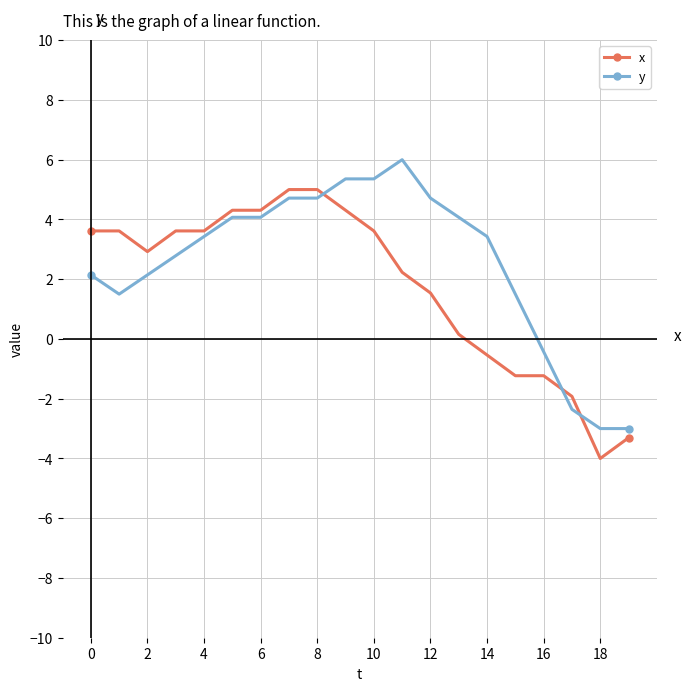

How many values in x are above zero?

14